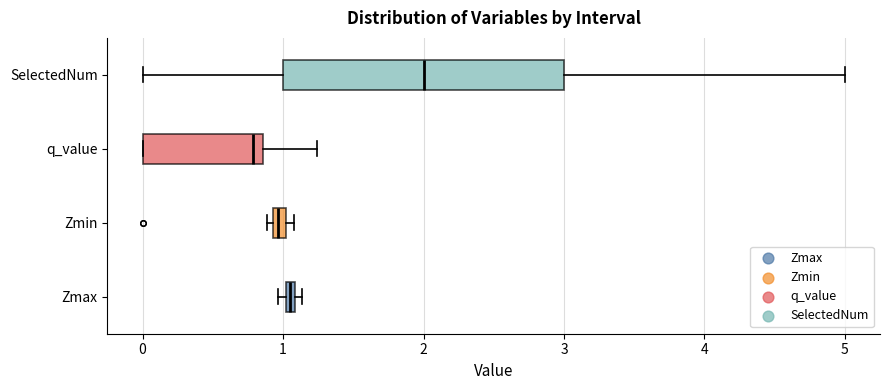

Which box's median line is the furthest to the right?

SelectedNum